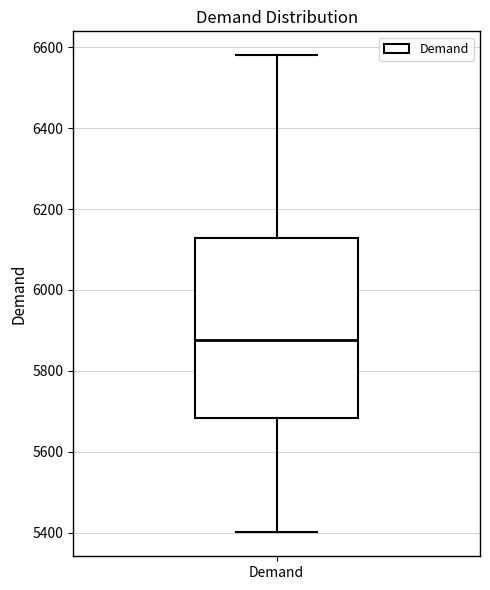

Where is the lower edge of the box for Demand on the y-axis? The values are not printed on the chart, so give them approximately, as read against the axis.

5680